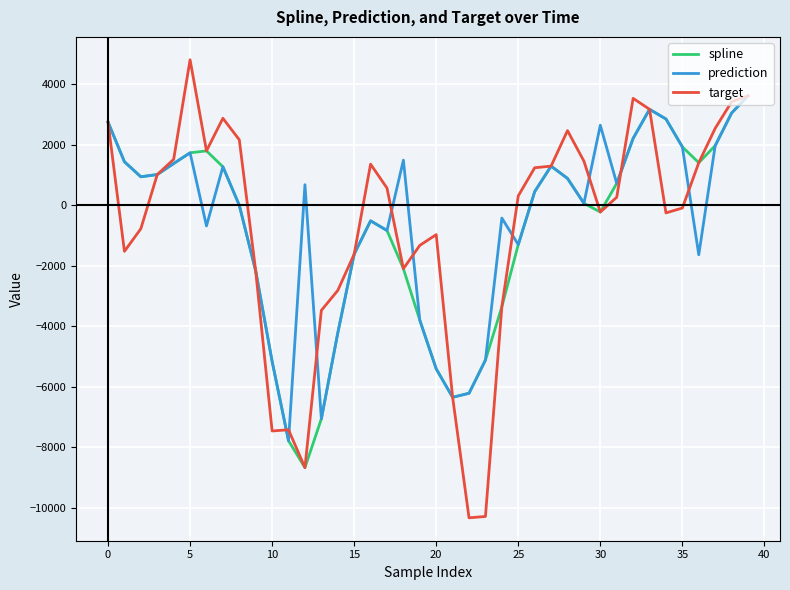

What is the maximum value for spline?

3625.1